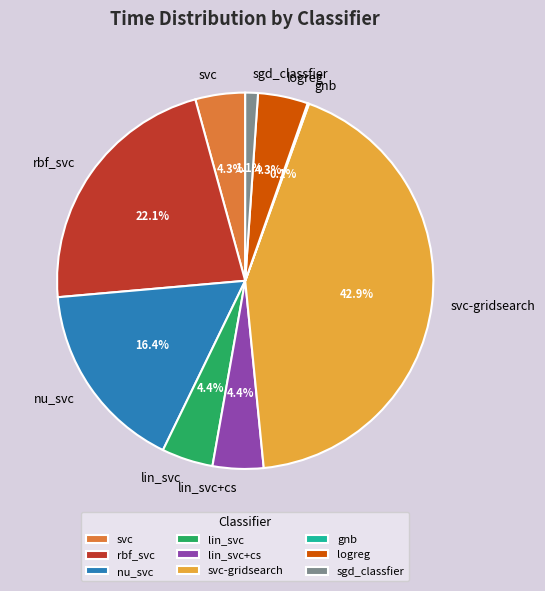

To the nearest percent, what is the difference between the svc-gridsearch and lin_svc slice percentages?

39%